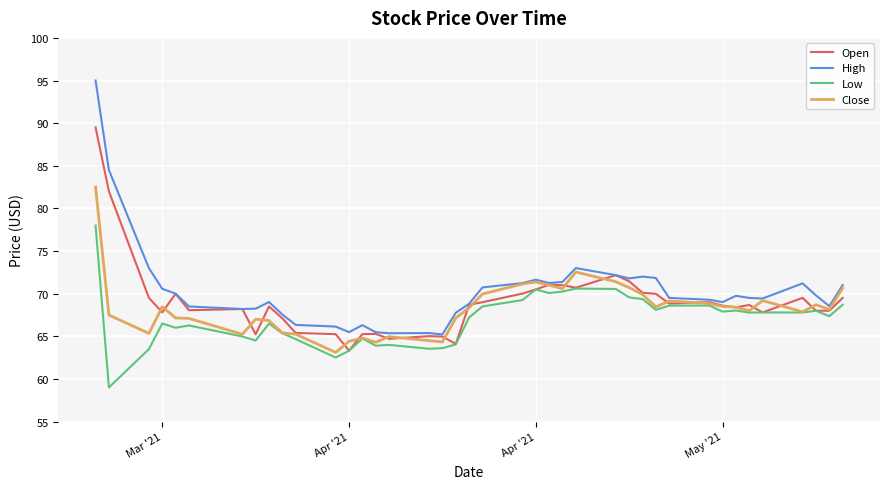

List the series in order of their peak value, highest first.

High, Open, Close, Low